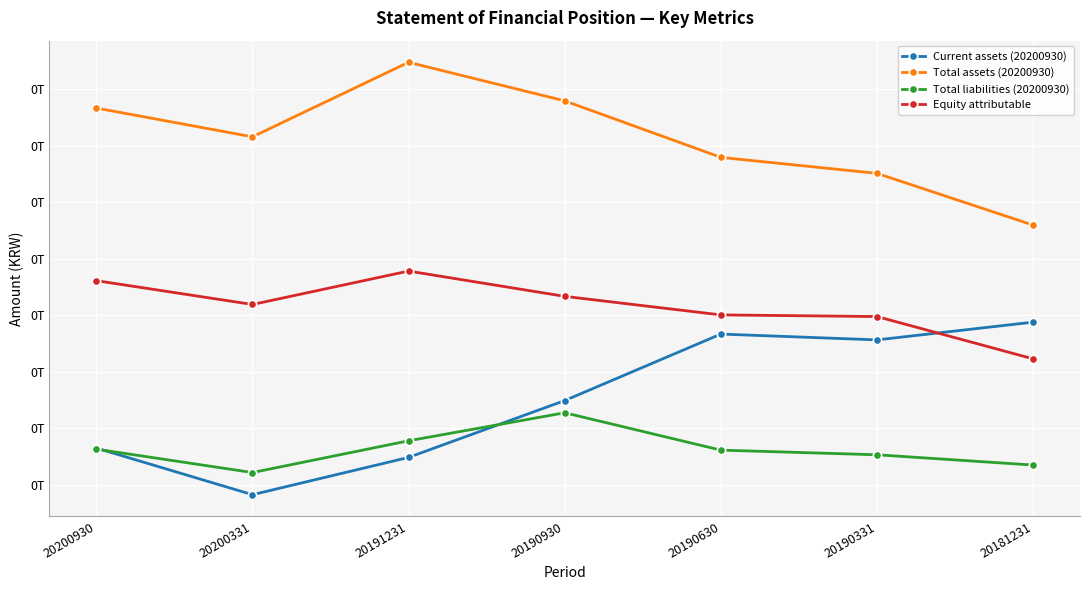

What are all the series names shown in the legend?

Current assets (20200930), Total assets (20200930), Total liabilities (20200930), Equity attributable